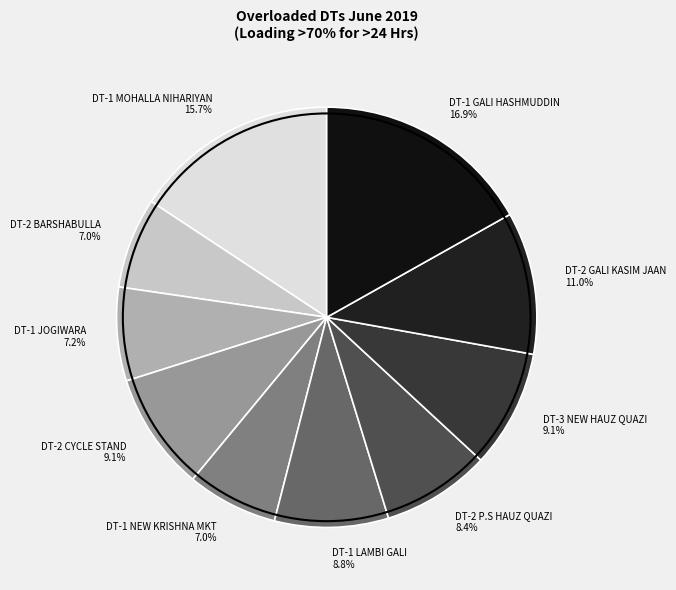

What percentage is NOT represented by DT-2 BARSHABULLA?

93.0%